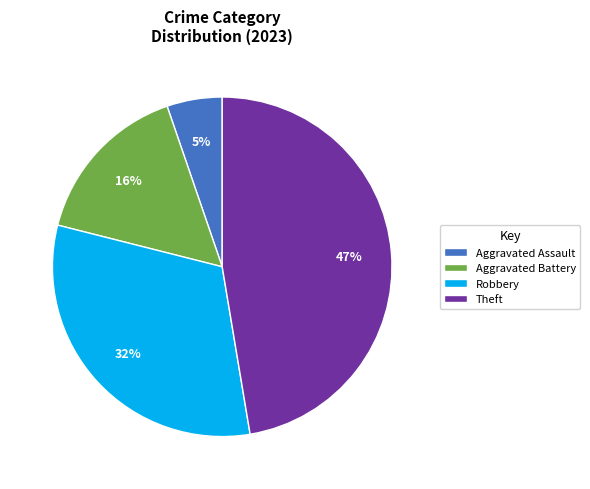

The Theft slice represents 59% of the pie. True or false?

False